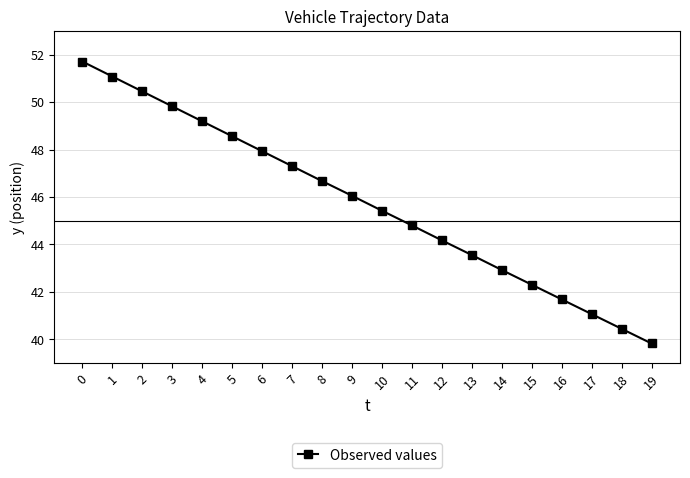

True or false: there are more than 2 points higher than both neighbors.

False